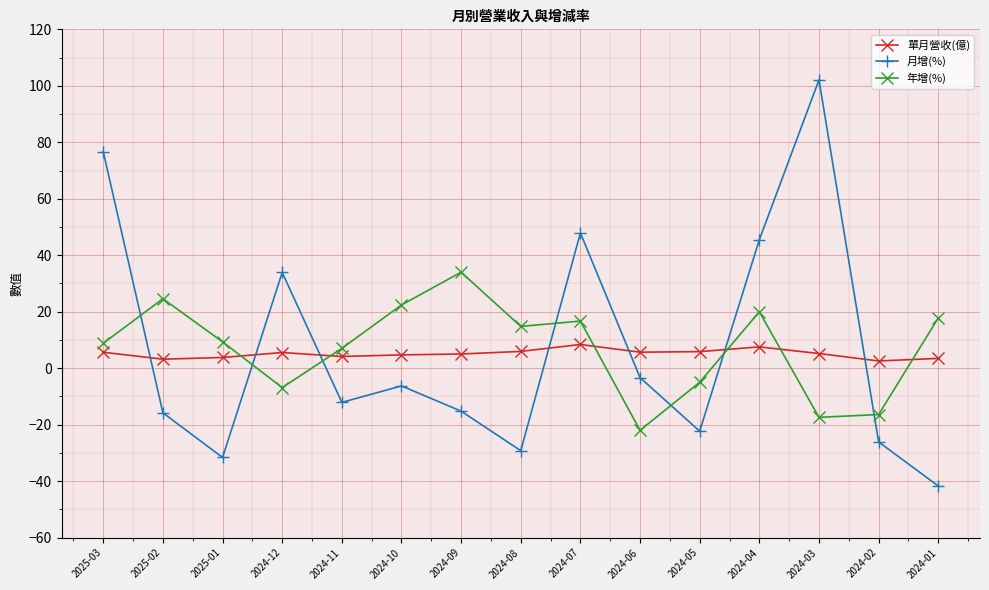

True or false: 年增(%) has more than 1 interior local peaks.

True